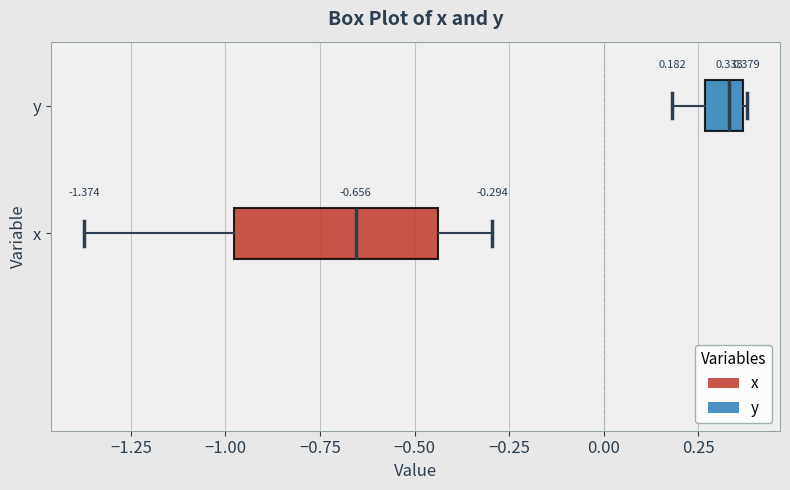

Which box is the widest, from its left edge to its right edge?

x